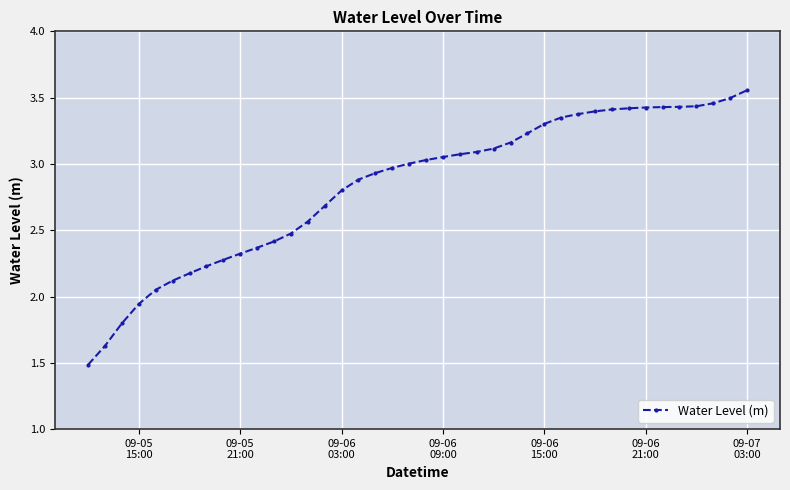

What is the smallest value displayed?

1.5